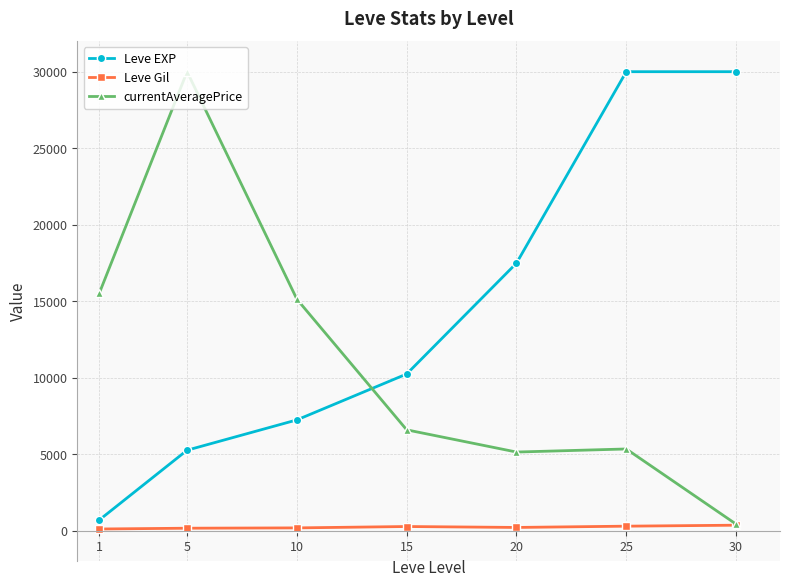

Where is the first local maximum for currentAveragePrice?

5